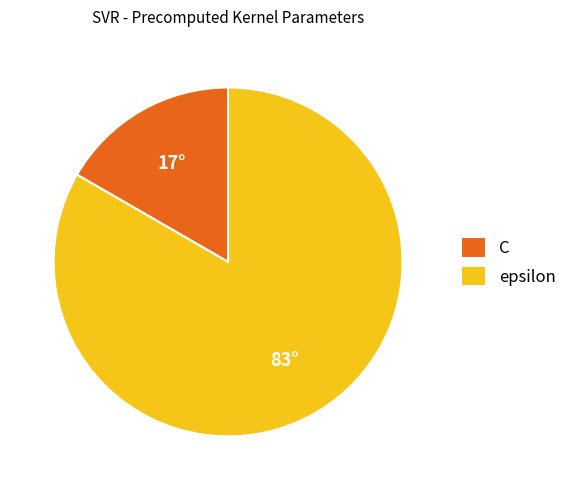

True or false: C accounts for 25% of the total.

False